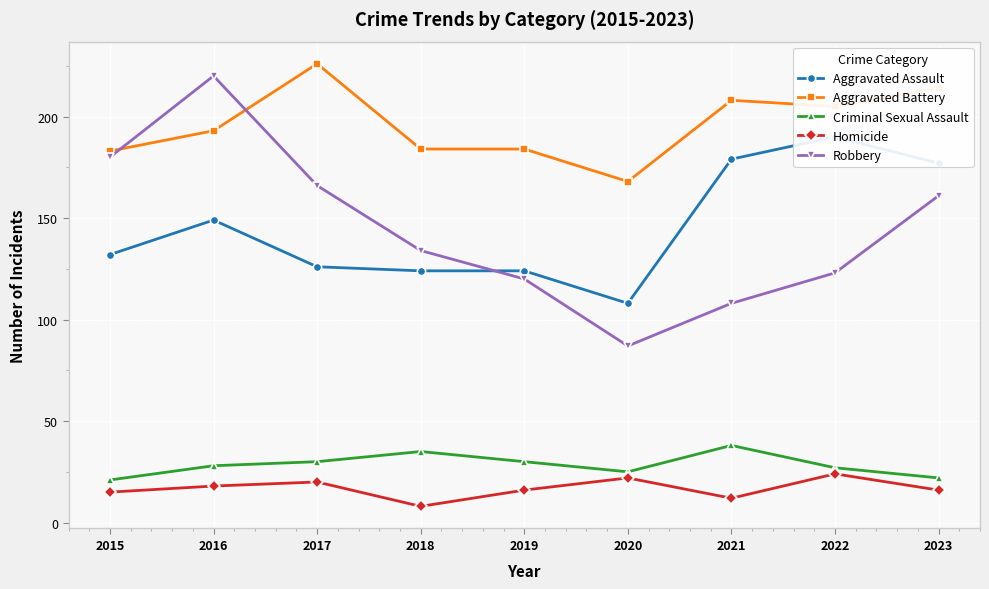

Reading right to left, extract all data points from this chart.

Aggravated Assault: 2023=177	2022=190	2021=179	2020=108	2019=124	2018=124	2017=126	2016=149	2015=132
Aggravated Battery: 2023=214	2022=205	2021=208	2020=168	2019=184	2018=184	2017=226	2016=193	2015=183
Criminal Sexual Assault: 2023=22	2022=27	2021=38	2020=25	2019=30	2018=35	2017=30	2016=28	2015=21
Homicide: 2023=16	2022=24	2021=12	2020=22	2019=16	2018=8	2017=20	2016=18	2015=15
Robbery: 2023=161	2022=123	2021=108	2020=87	2019=120	2018=134	2017=166	2016=220	2015=180